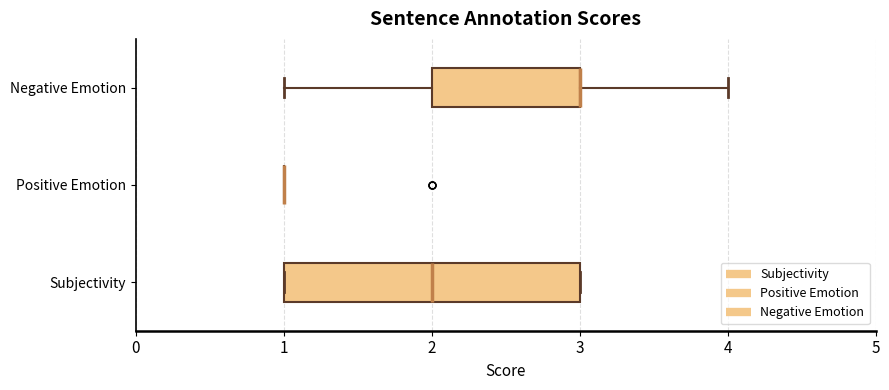

Which box is the widest, from its left edge to its right edge?

Subjectivity